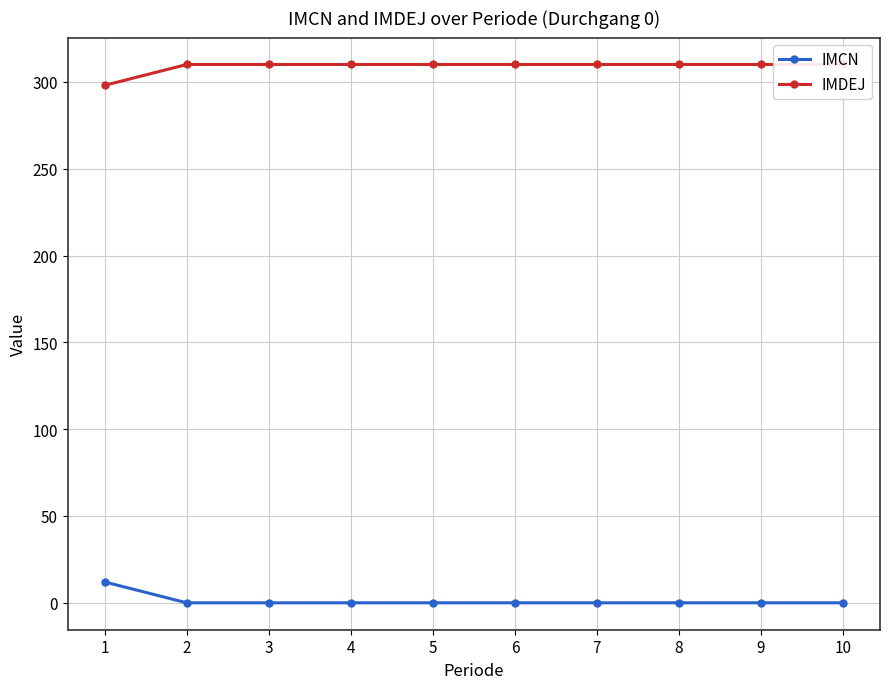

What is the sum of the IMDEJ values at 8 and 5?

620